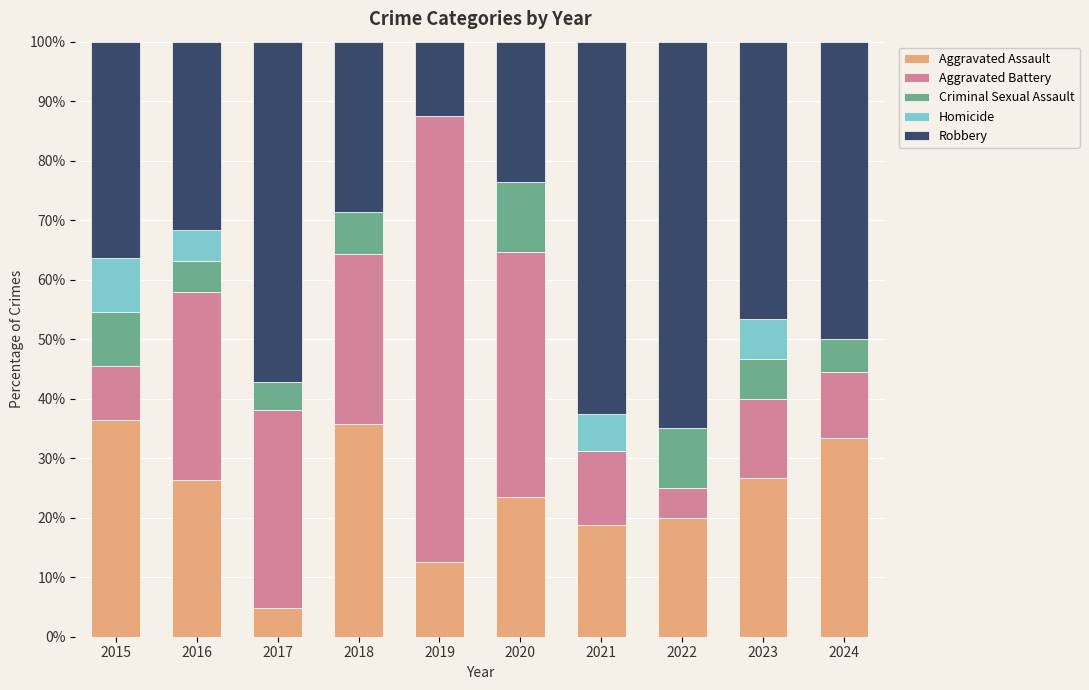

How many data points in Aggravated Assault are above 26?

5